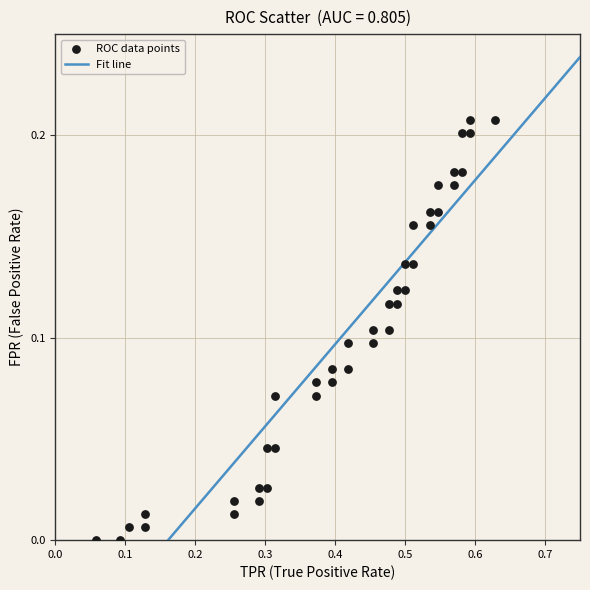

What is the range of X values (max minus min)?

0.6